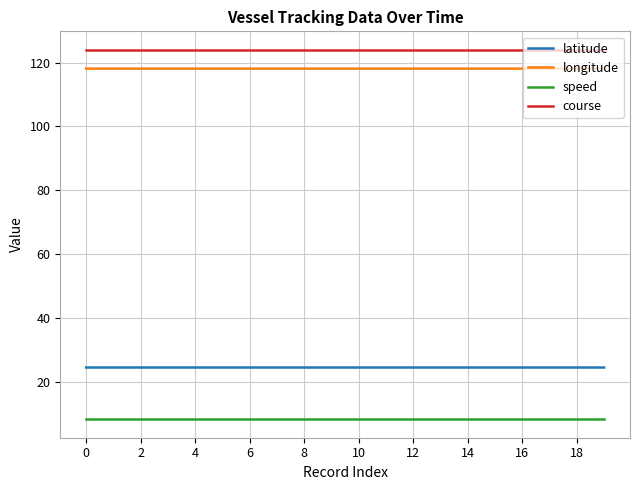

True or false: longitude and speed cross at least once.

False